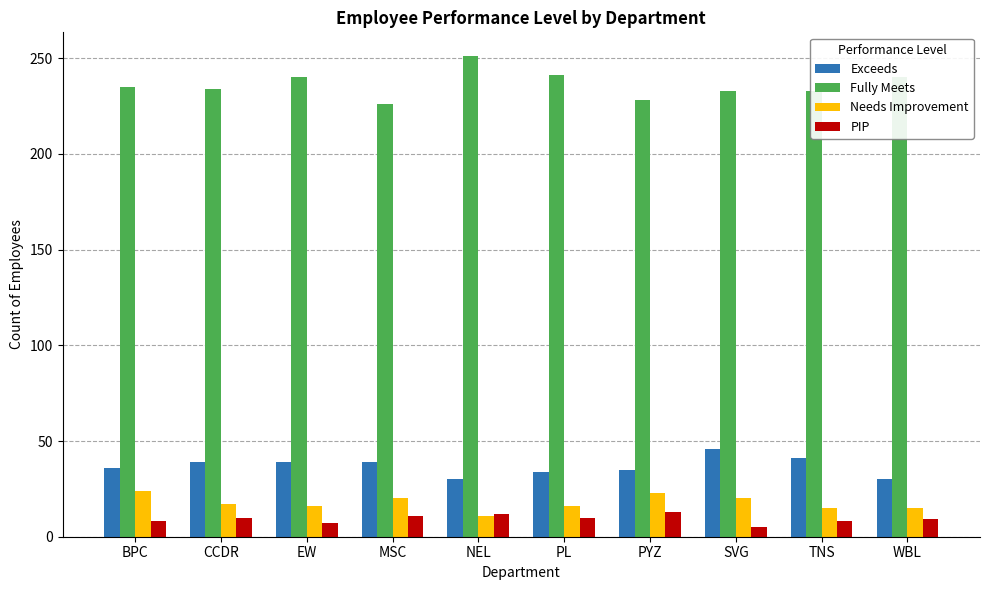

Which label corresponds to the largest value in the chart?

NEL